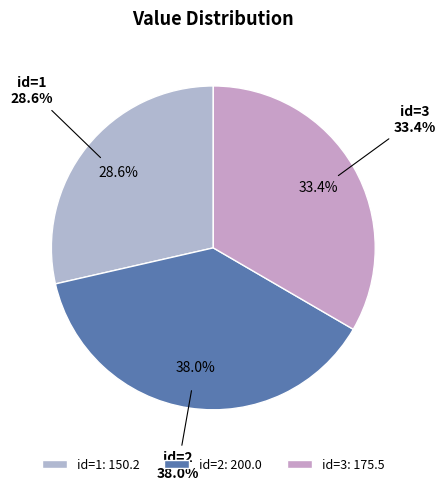

To the nearest percent, what percentage of the pie is 1?

29%